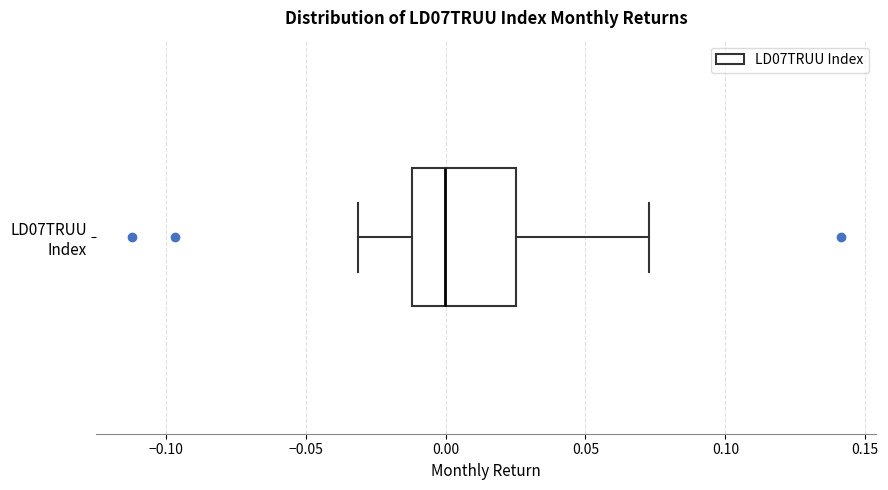

Read this box plot against the x-axis: the position of the median line, the range covered by the box, and the ends of both whiskers. The values are not printed on the chart, so give them approximately, as read against the axis.

median 0.000, box -0.010 to 0.025, whiskers -0.030 to 0.075